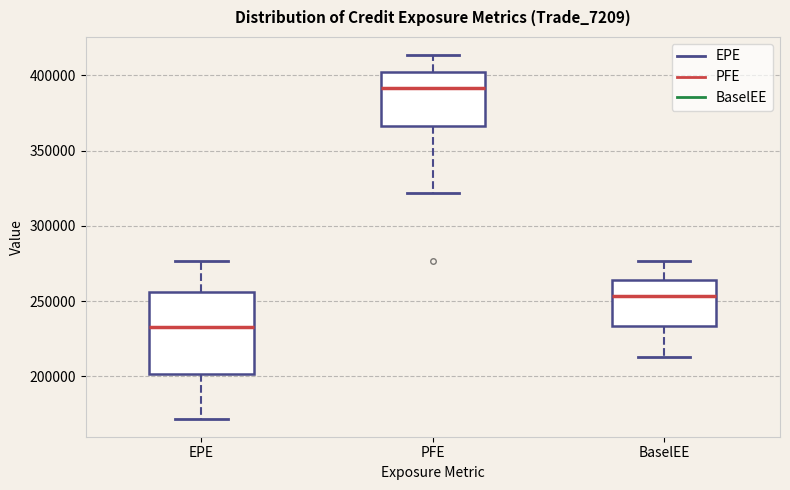

Which box is the tallest, from its lower edge to its upper edge?

EPE